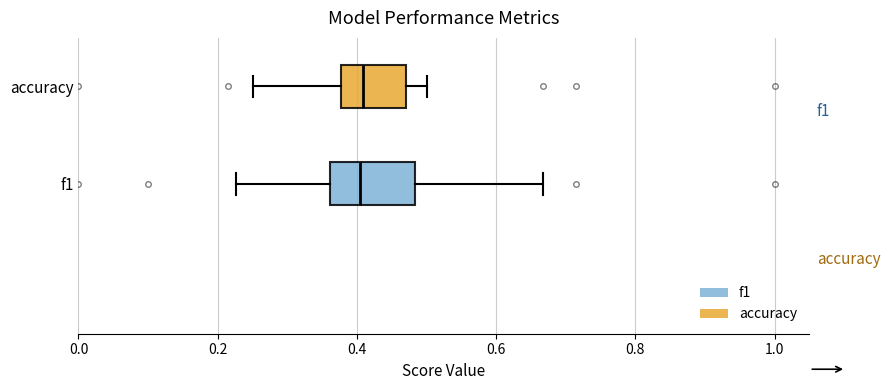

Reading bottom to top, transcribe this box plot: for each box, give where its median line is, the range the box spans, and where its two whiskers end, as read against the x-axis. The values are not printed on the chart, so give them approximately, as read against the axis.

f1: median 0.40, box 0.36 to 0.48, whiskers 0.22 to 0.66
accuracy: median 0.40, box 0.38 to 0.48, whiskers 0.26 to 0.50